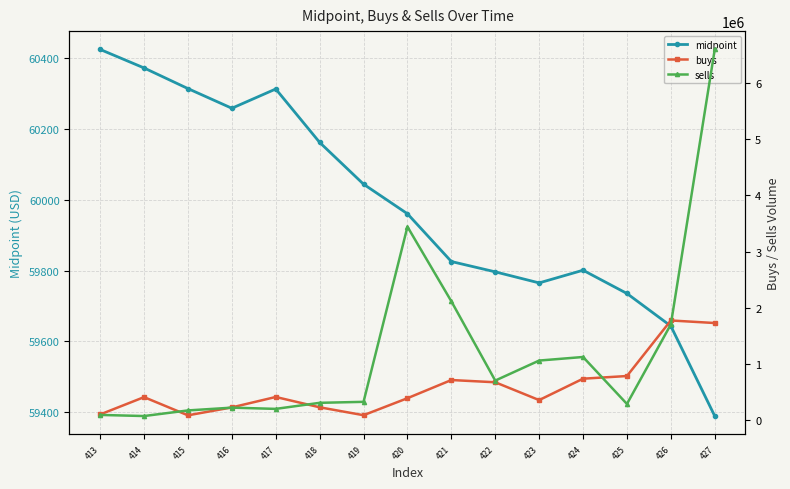

At which category does sells reach its first local valley?

414